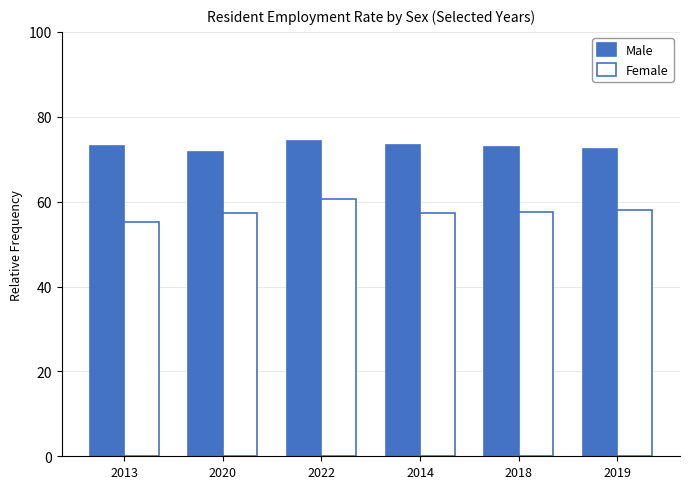

The Female series shows 20.2 at 2020. True or false?

False